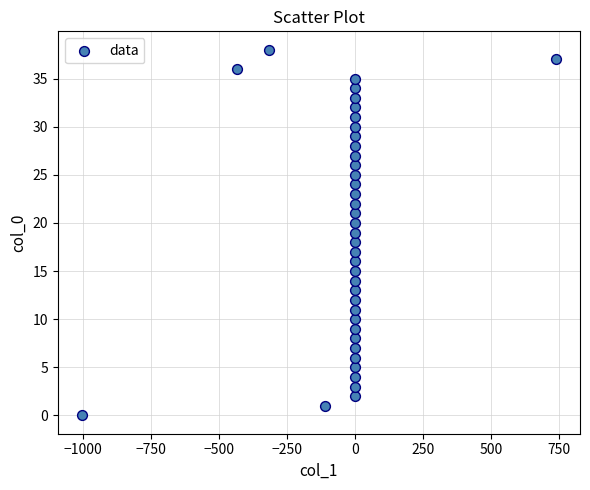

What is the range of Y values (max minus min)?

38